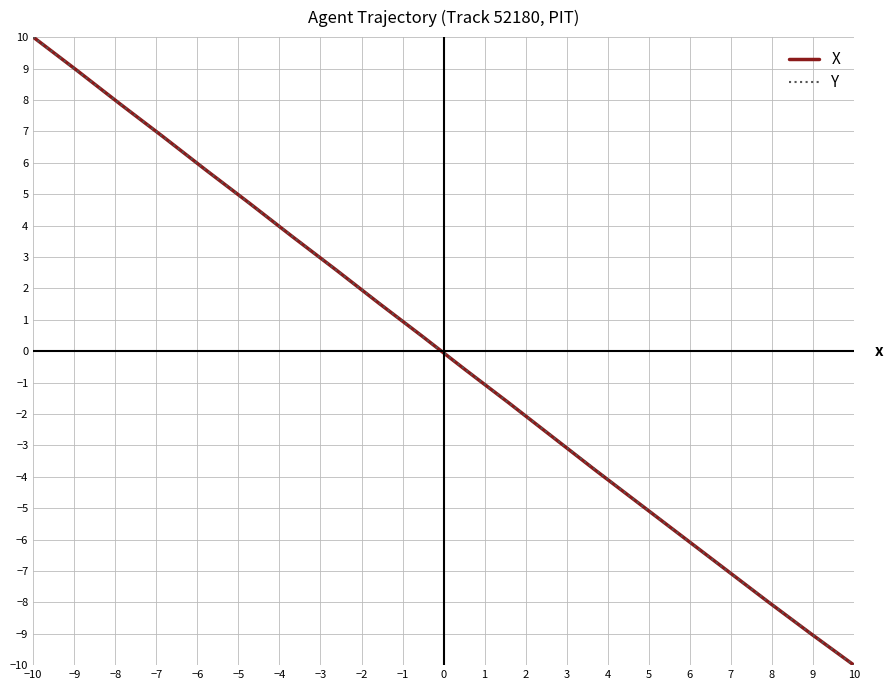

Does the chart display data point markers on the line(s)?

No